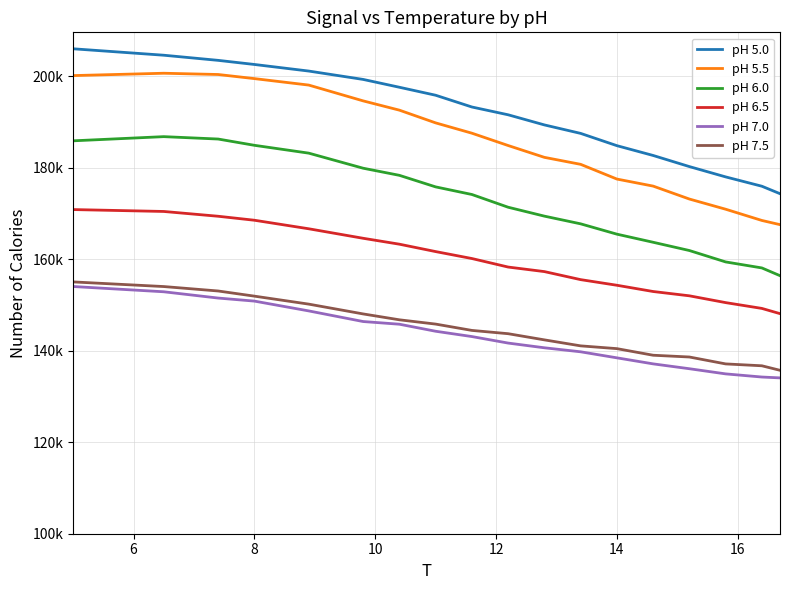

Does the chart display data point markers on the line(s)?

No